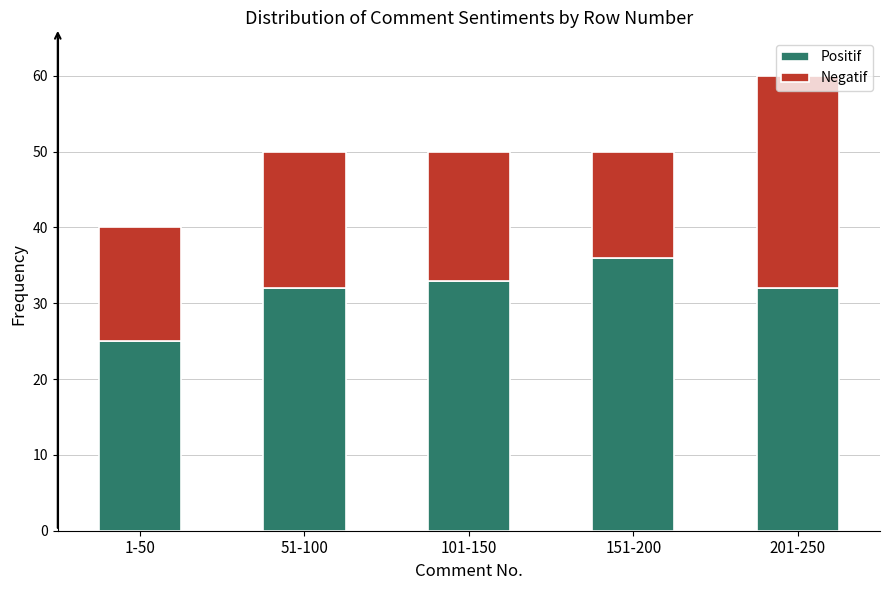

What is the total value across all series at 51-100?

50